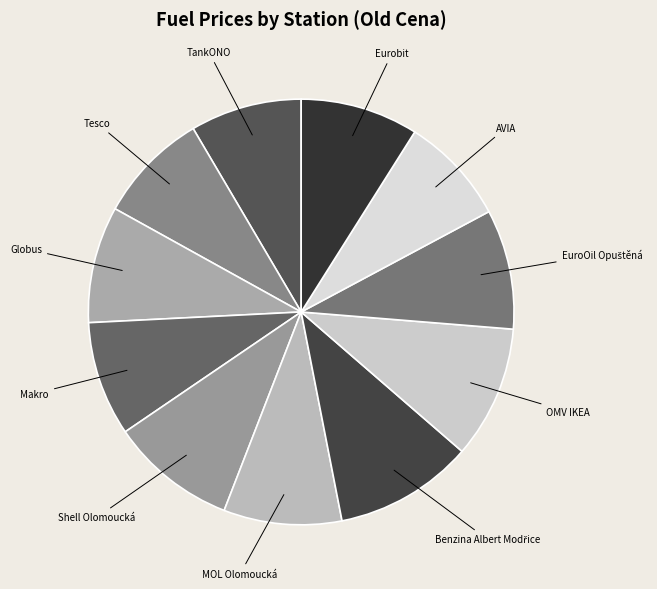

The Makro slice represents 2% of the pie. True or false?

False